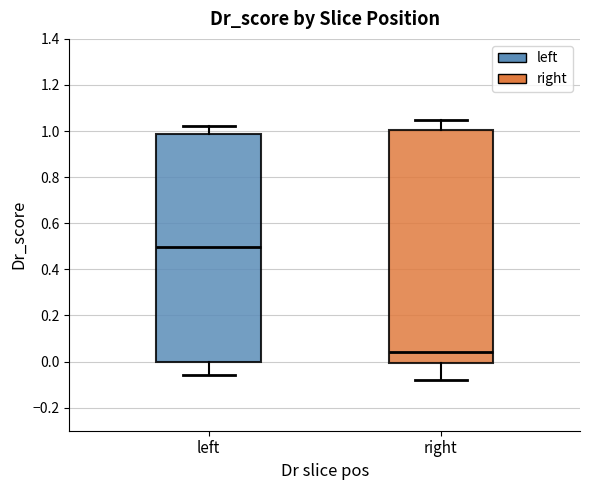

Reading left to right, read every box against the y-axis: the position of its median line, the range the box covers, and the ends of its whiskers. The values are not printed on the chart, so give them approximately, as read against the axis.

left: median 0.50, box 0.00 to 0.98, whiskers -0.06 to 1.02
right: median 0.04, box 0.00 to 1.00, whiskers -0.08 to 1.04